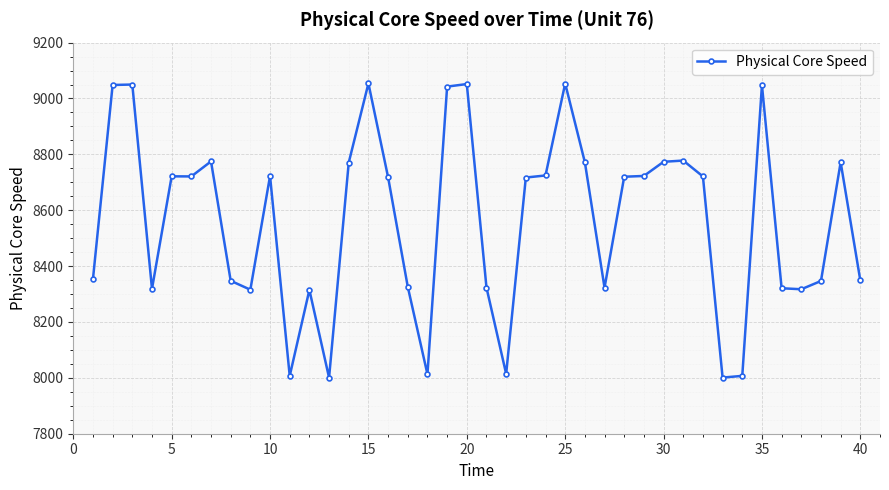

What is the greatest value displayed?

9054.0